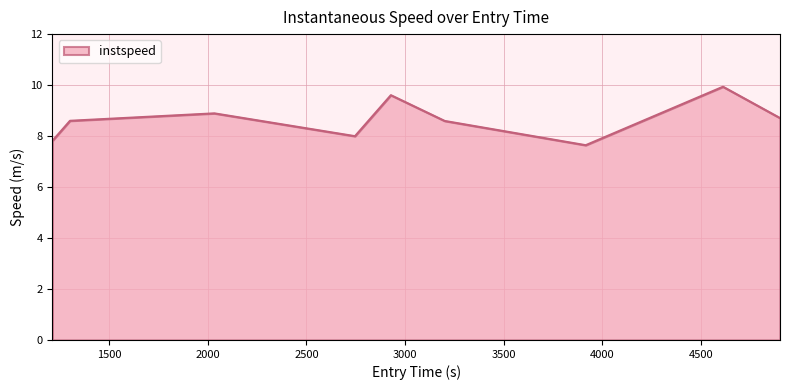

What is the minimum value shown in the chart?

7.6